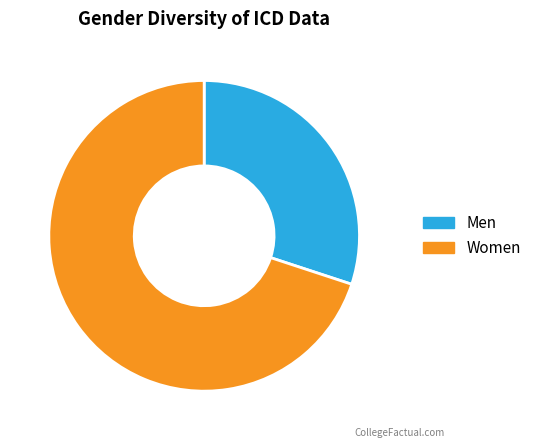

Does any single category account for the majority?

Yes